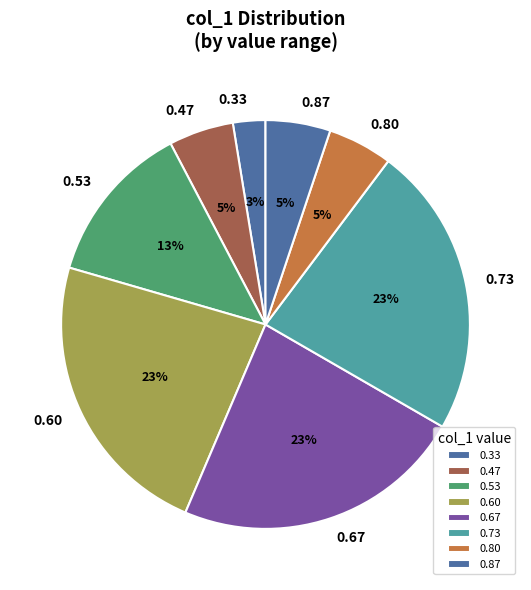

Does any single category account for the majority?

No